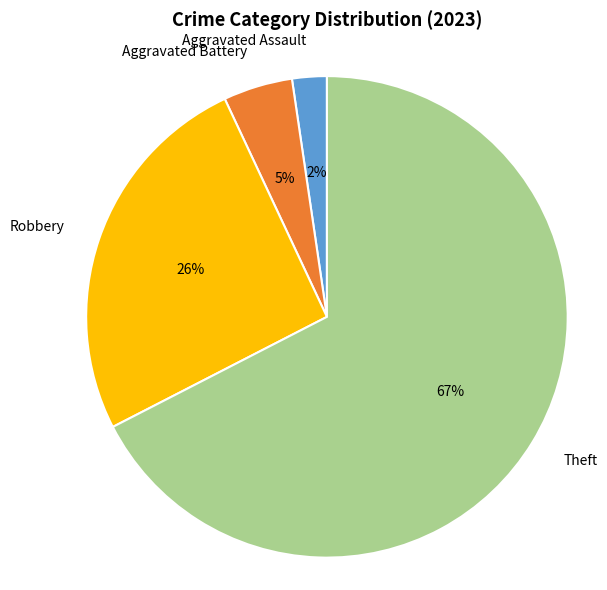

Does any single category account for the majority?

Yes